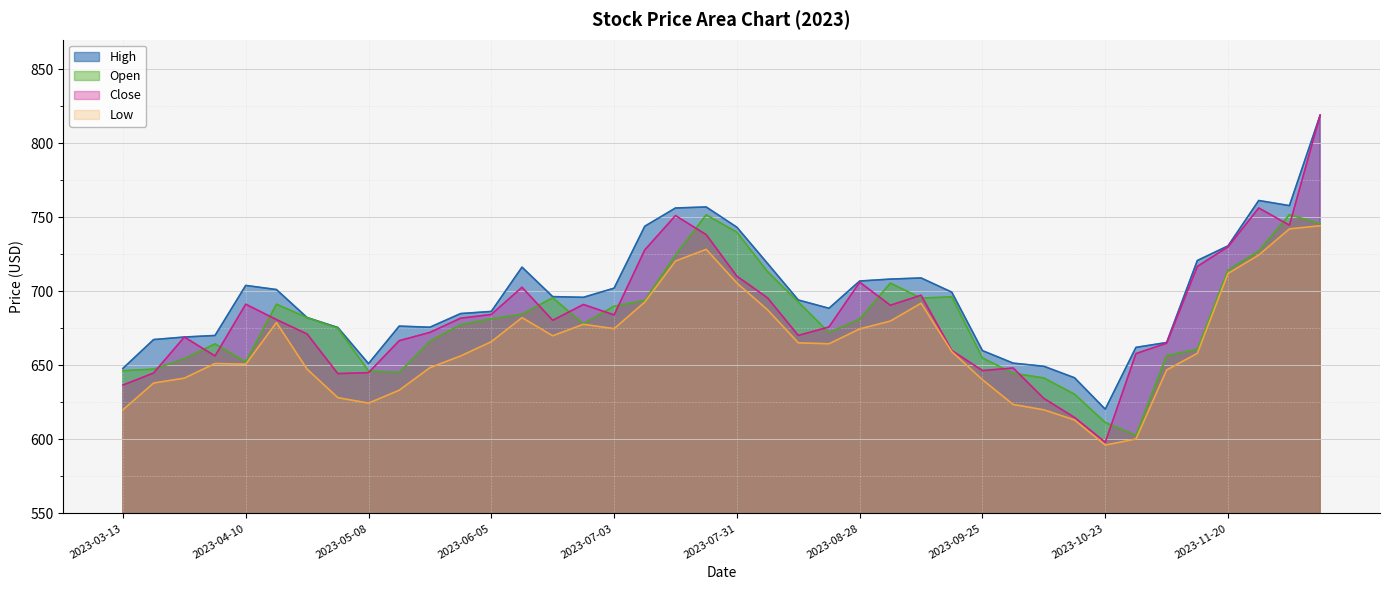

Between 2023-09-25 and 2023-12-11, which is larger?

2023-12-11